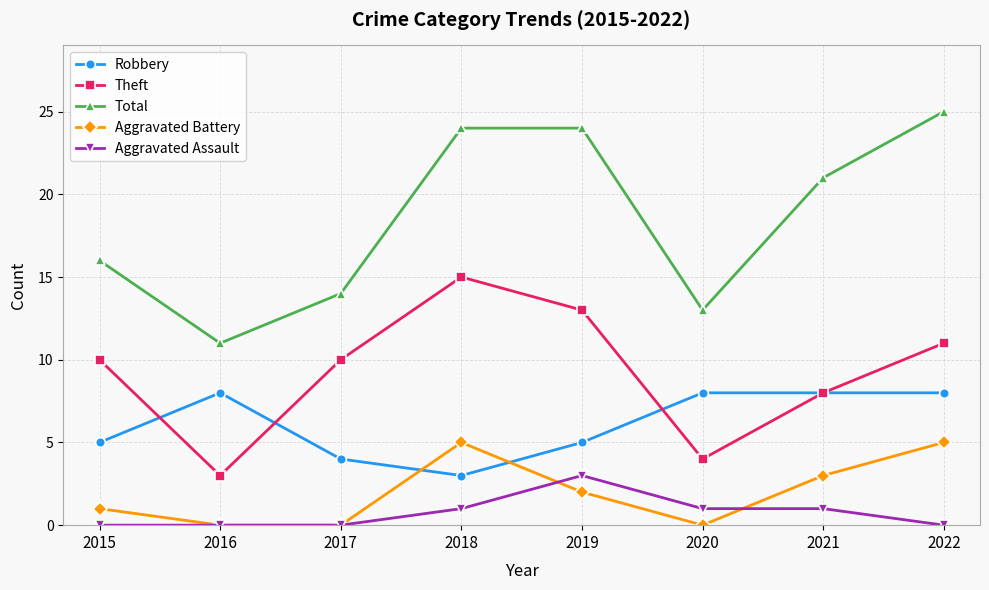

What is the sum of the Aggravated Battery values at 2018 and 2019?

7